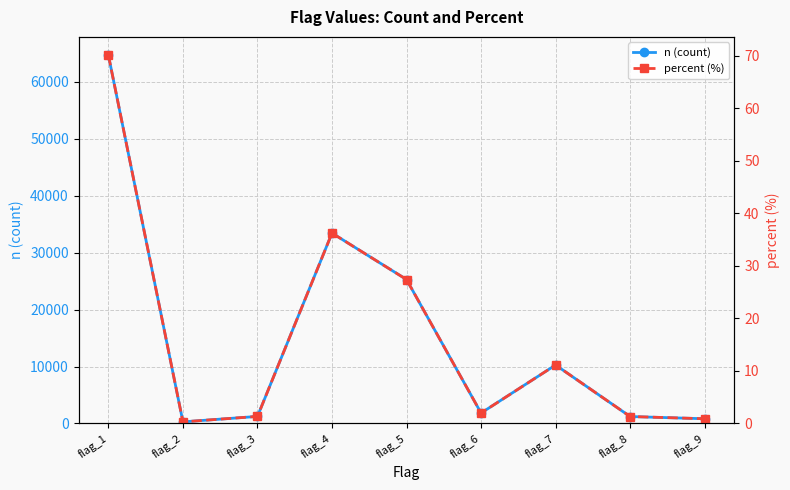

At which category does percent (%) reach its first local valley?

flag_2